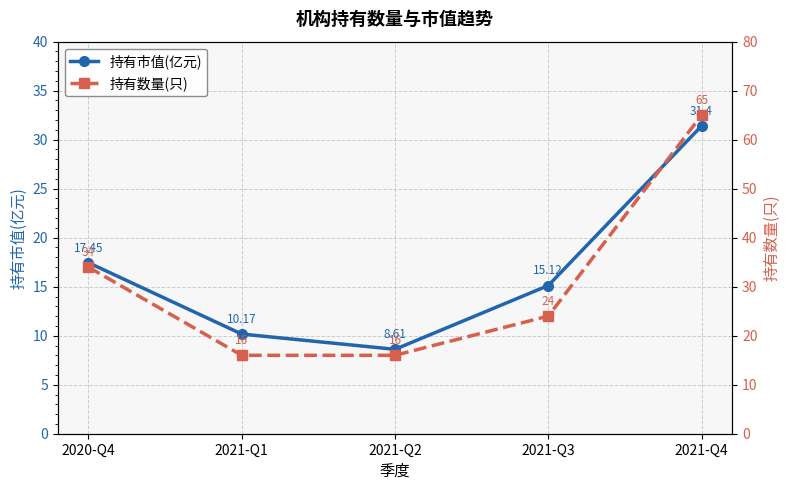

How many values in the 持有市值(亿元) series are below 15?

2